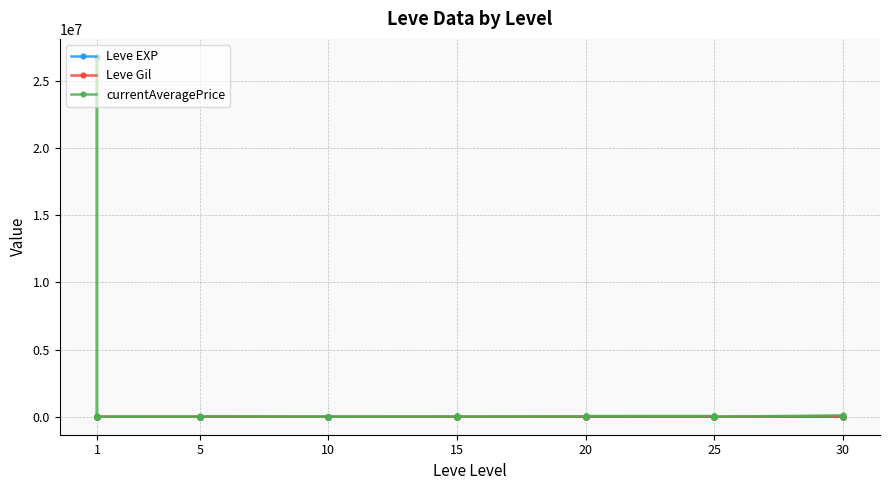

Is the value of Leve EXP at 25 greater than the value of Leve Gil at 20?

No